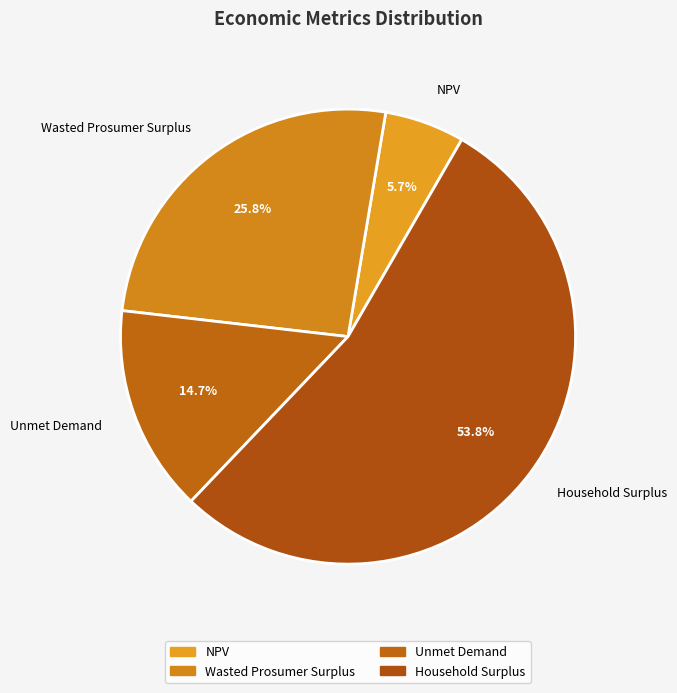

Count the number of slices in the pie.

4